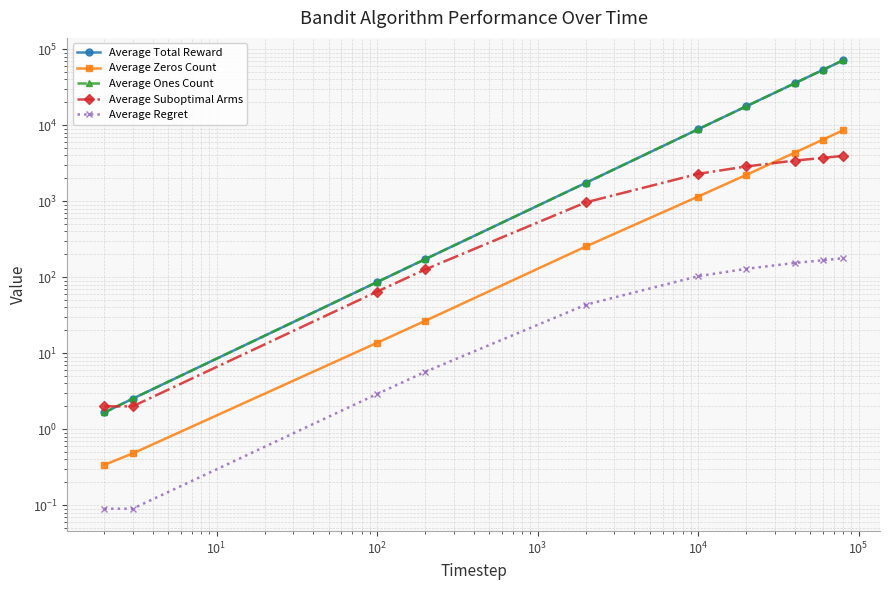

What is the lowest value of the Average Regret series?

0.1